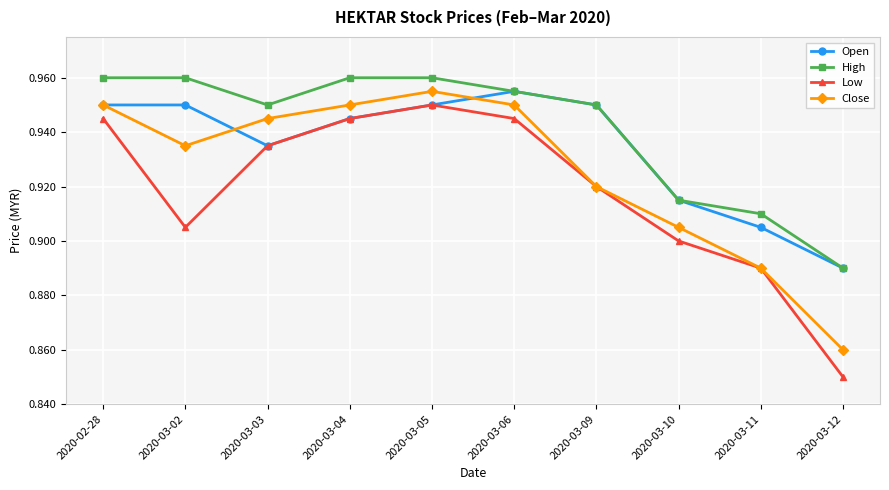

True or false: Low has a value of 1.4 at 2020-03-04.

False